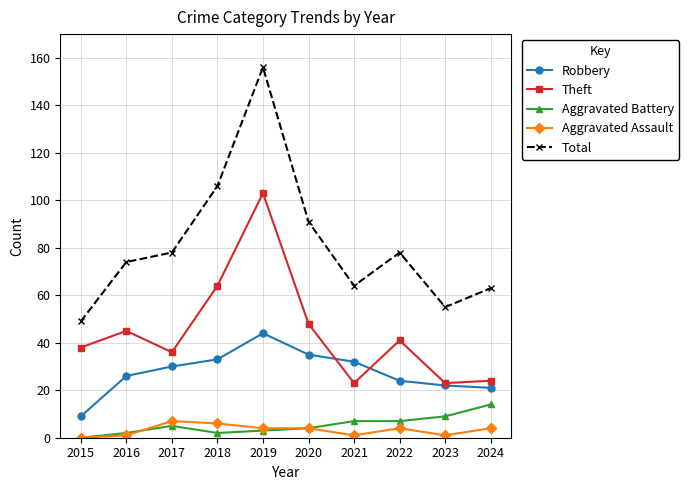

Between 2017 and 2021, which series saw the biggest shift?

Total